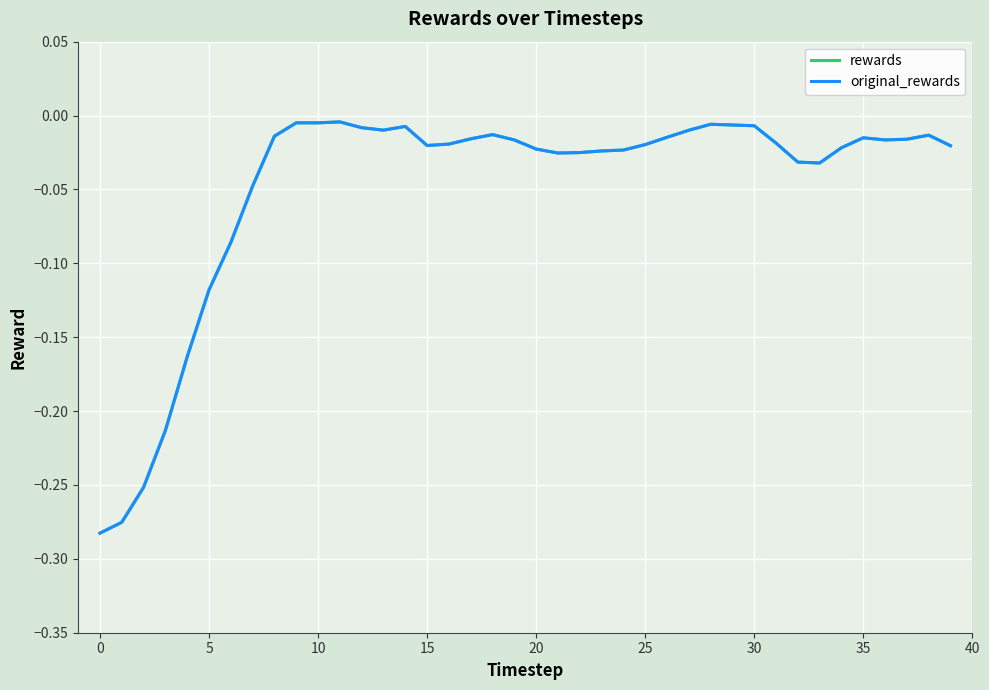

True or false: rewards and original_rewards intersect in this chart.

False